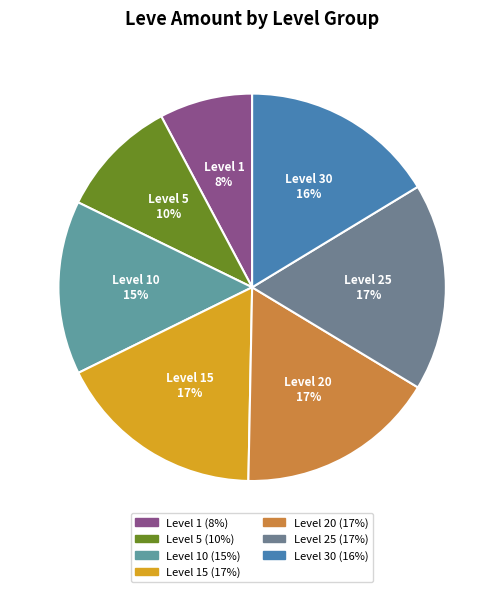

Approximately how many times larger is the value at Level 15 compared to Level 30?

1.1